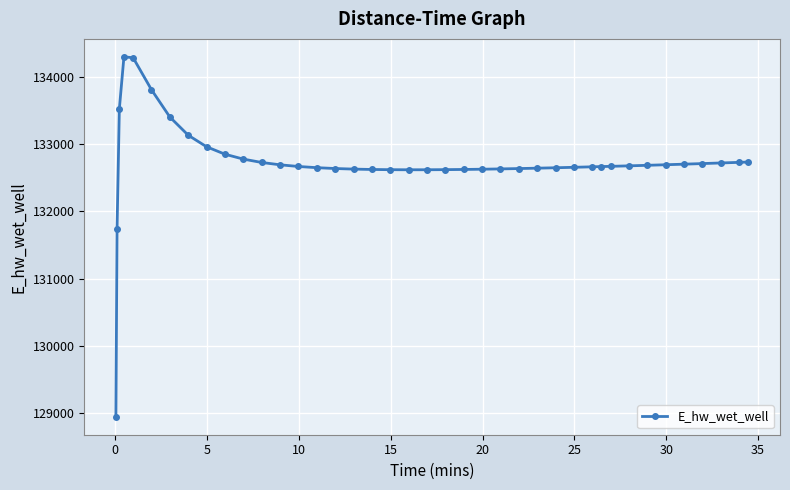

What is the greatest value displayed?

134299.0